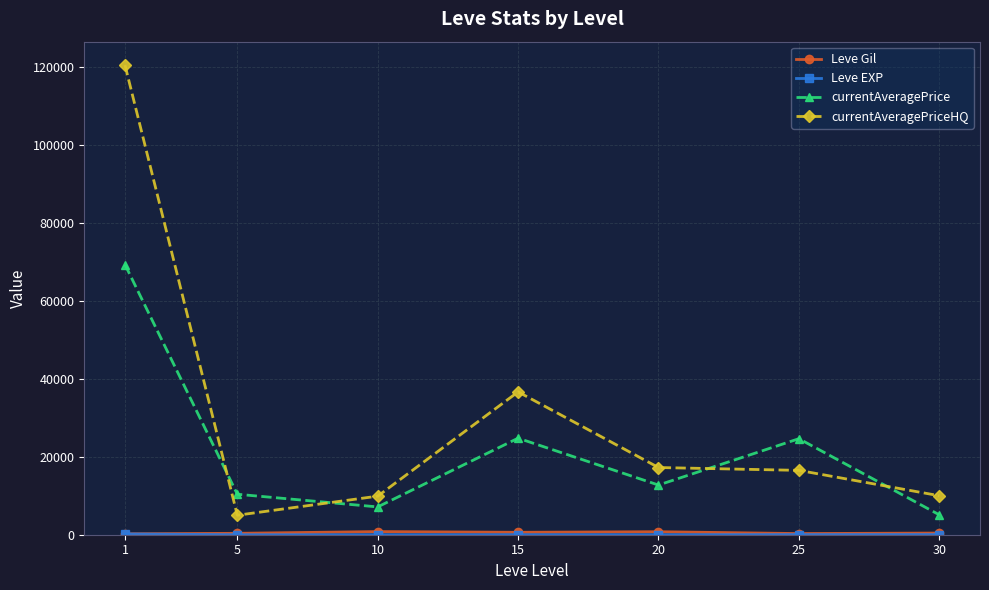

What is the value of the currentAveragePrice point at the 6th from the left?

24617.5